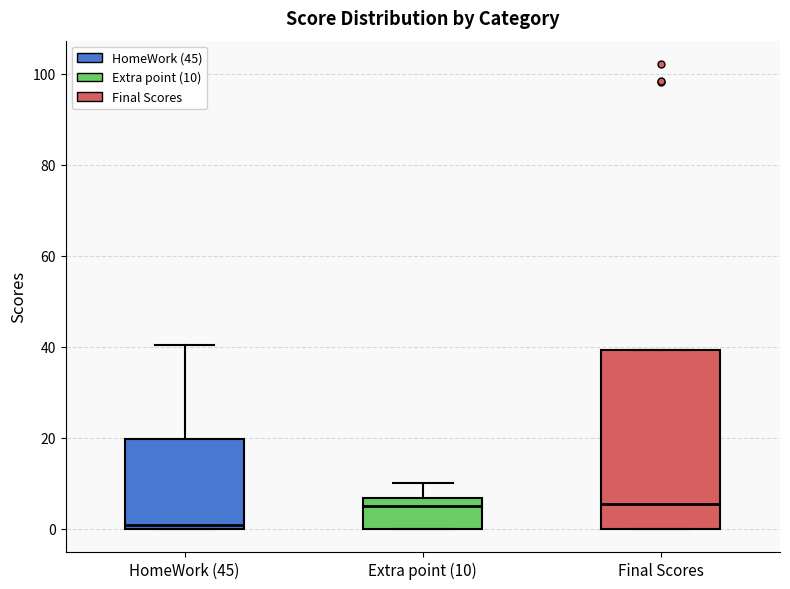

Where is the lower edge of the box for Extra point (10) on the y-axis? The values are not printed on the chart, so give them approximately, as read against the axis.

0